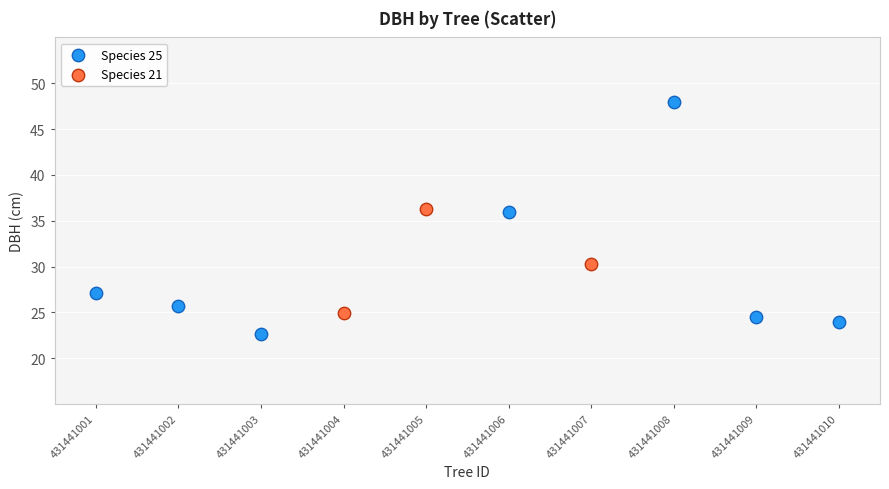

Which series contains the lowest Y value?

Species 25